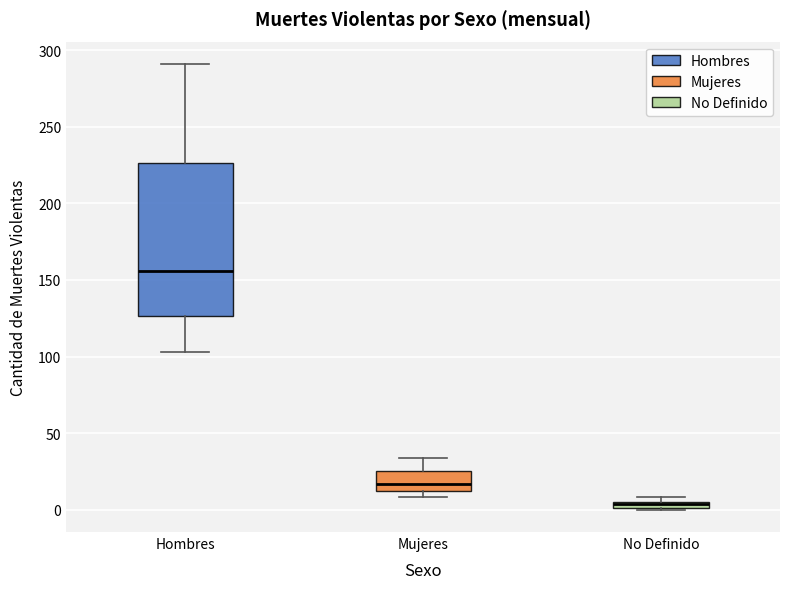

Comparing the boxes themselves (not the whiskers), which one is the tallest?

Hombres